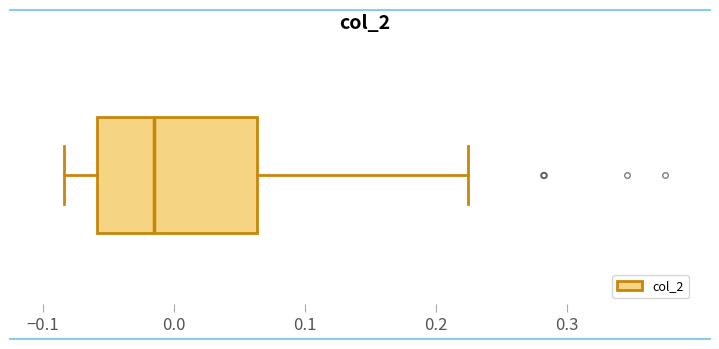

Where is the left edge of the box on the x-axis? The values are not printed on the chart, so give them approximately, as read against the axis.

-0.06